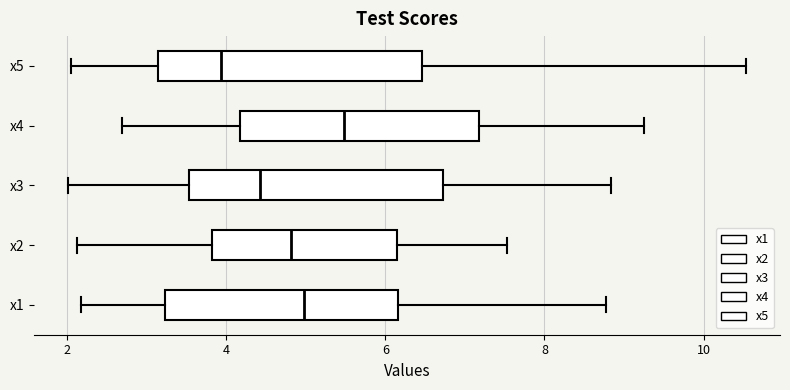

Where is the left edge of the box for x5 on the x-axis? The values are not printed on the chart, so give them approximately, as read against the axis.

3.2